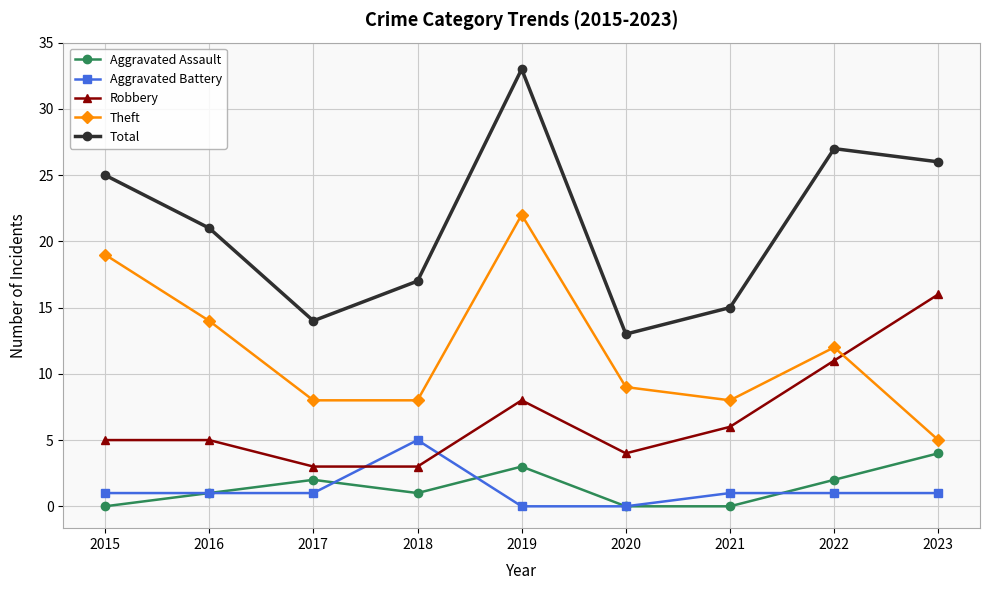

Reading left to right, extract all data points from this chart.

Aggravated Assault: 0	1	2	1	3	0	0	2	4
Aggravated Battery: 1	1	1	5	0	0	1	1	1
Robbery: 5	5	3	3	8	4	6	11	16
Theft: 19	14	8	8	22	9	8	12	5
Total: 25	21	14	17	33	13	15	27	26